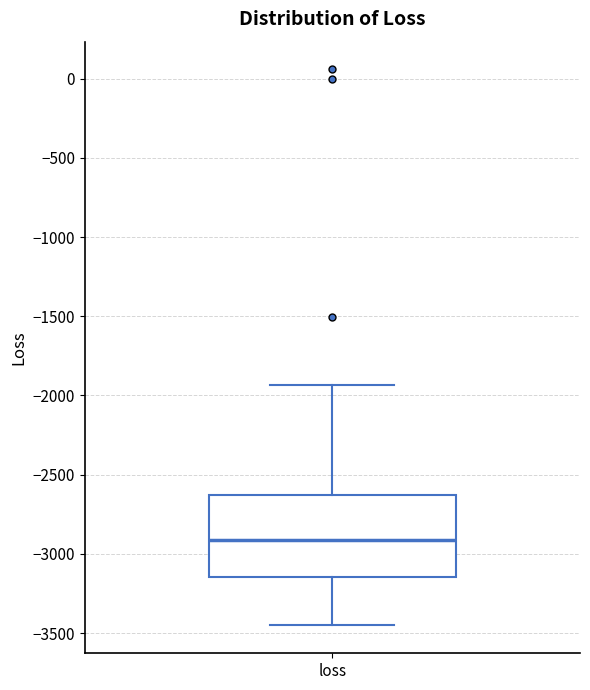

Where does the median line of the box for loss sit on the y-axis? The values are not printed on the chart, so give them approximately, as read against the axis.

-2900